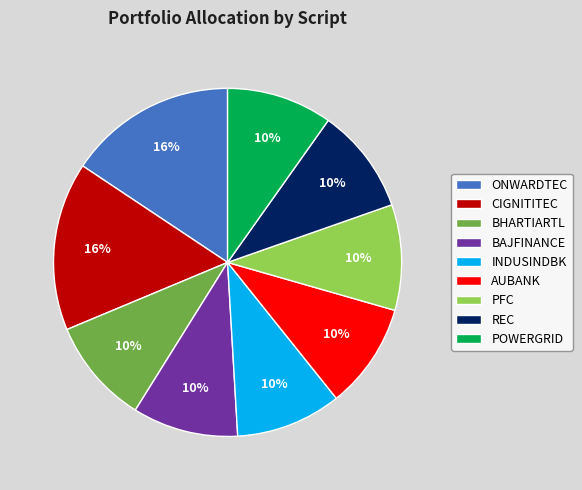

Approximately how many times larger is the value at PFC compared to BHARTIARTL?

1.0